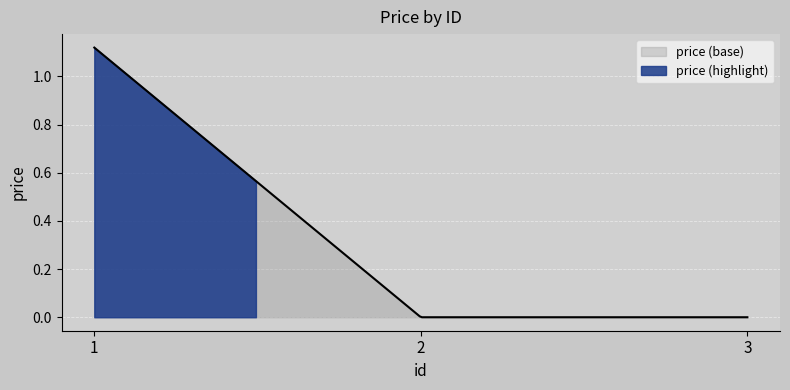

What is the value of the 1st point from the left?

1.1